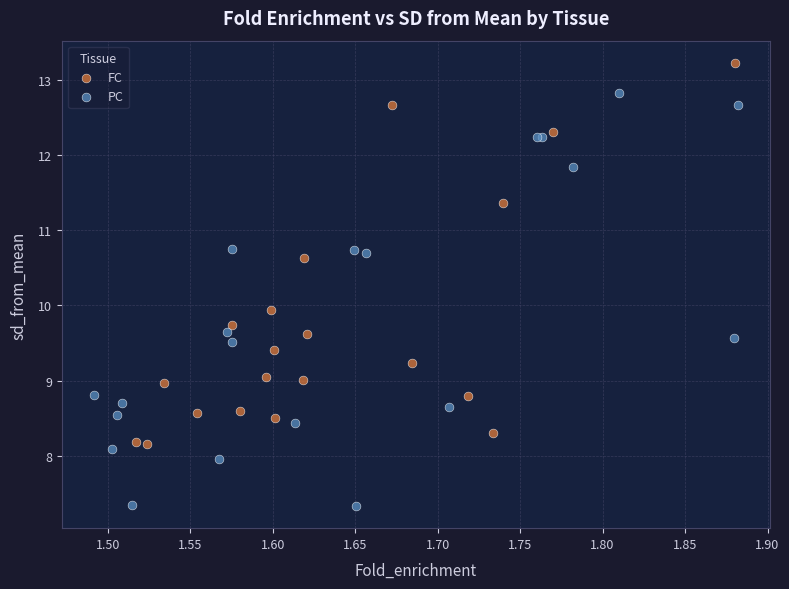

What are all the series names shown in the legend?

FC, PC